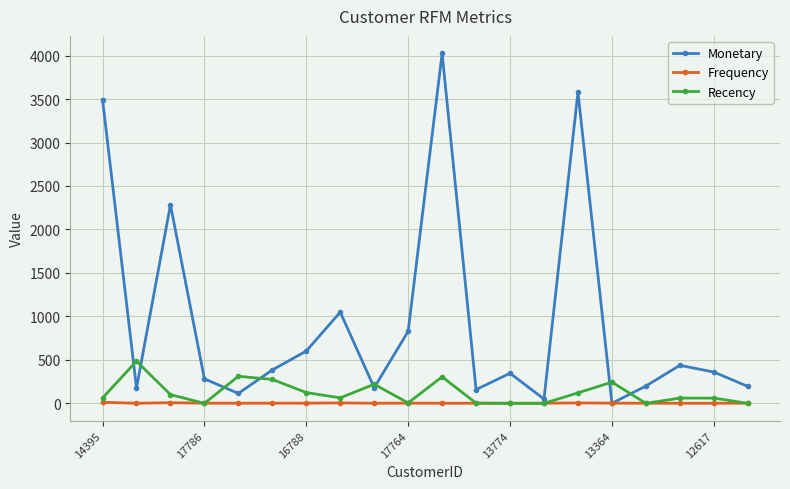

True or false: Recency has more than 2 interior local peaks.

True